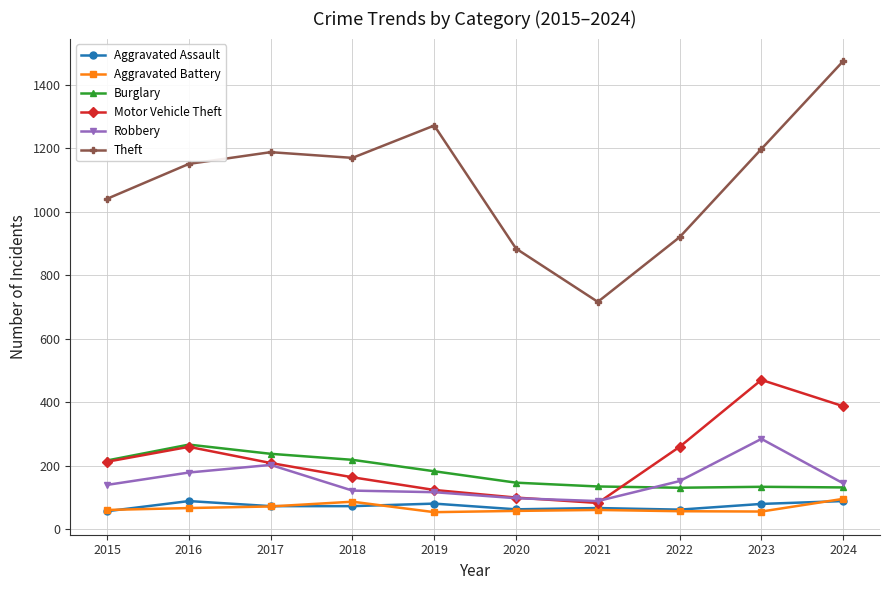

Which label corresponds to the largest value in the chart?

2024